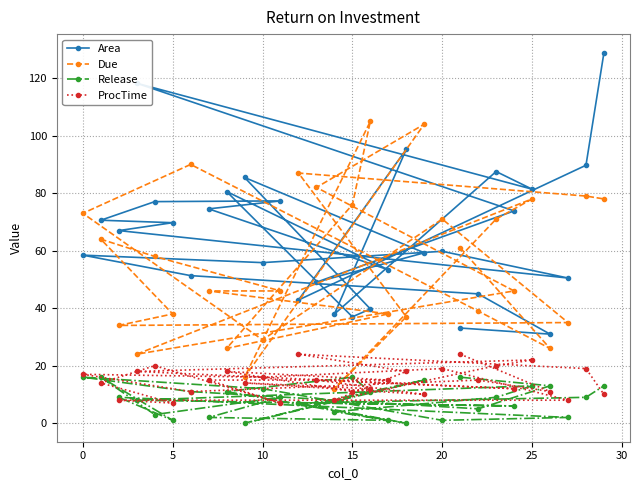

Which category has the highest value across all series?

29